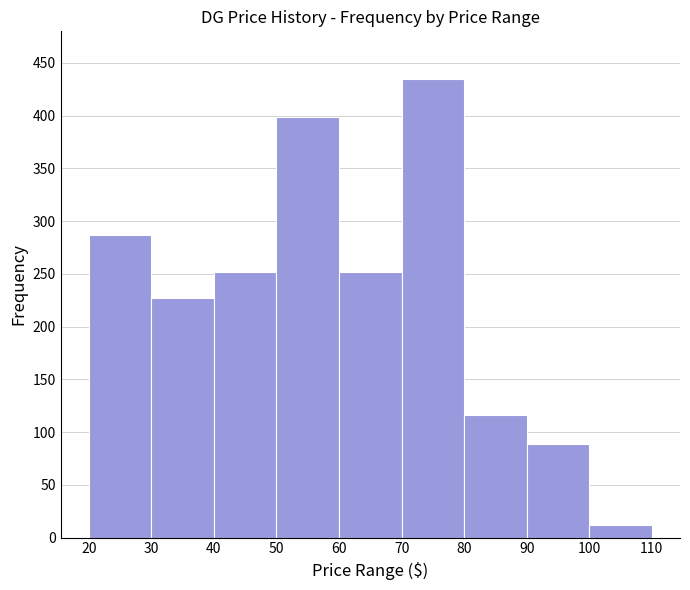

What is the height of the bar covering 50 to 60 on the x-axis? The values are not printed on the chart, so give them approximately, as read against the axis.

400